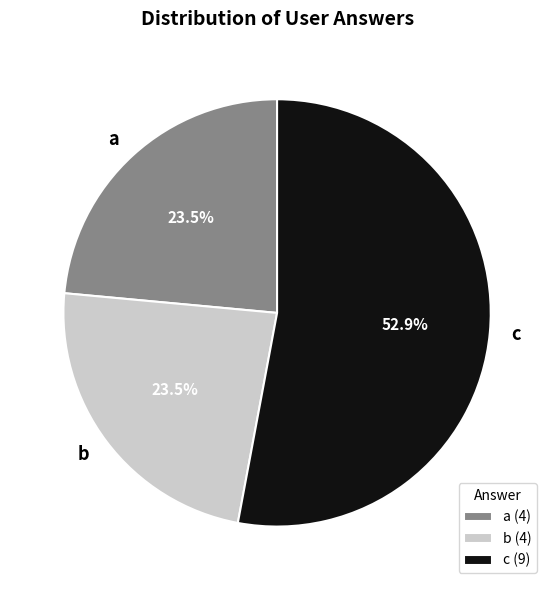

What is the total percentage of a and c?

76.5%